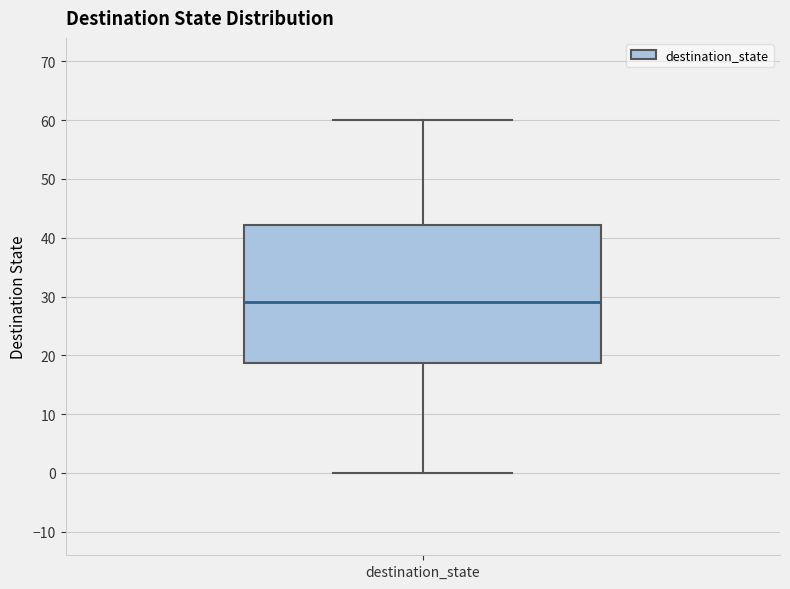

Read this box plot against the y-axis: the position of the median line, the range covered by the box, and the ends of both whiskers. The values are not printed on the chart, so give them approximately, as read against the axis.

median 29, box 19 to 42, whiskers 0 to 60